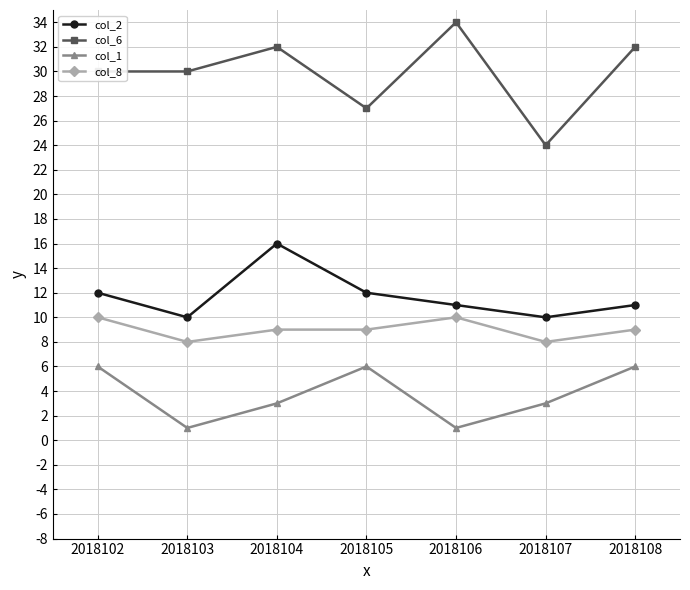

How many lines are shown in the chart?

4